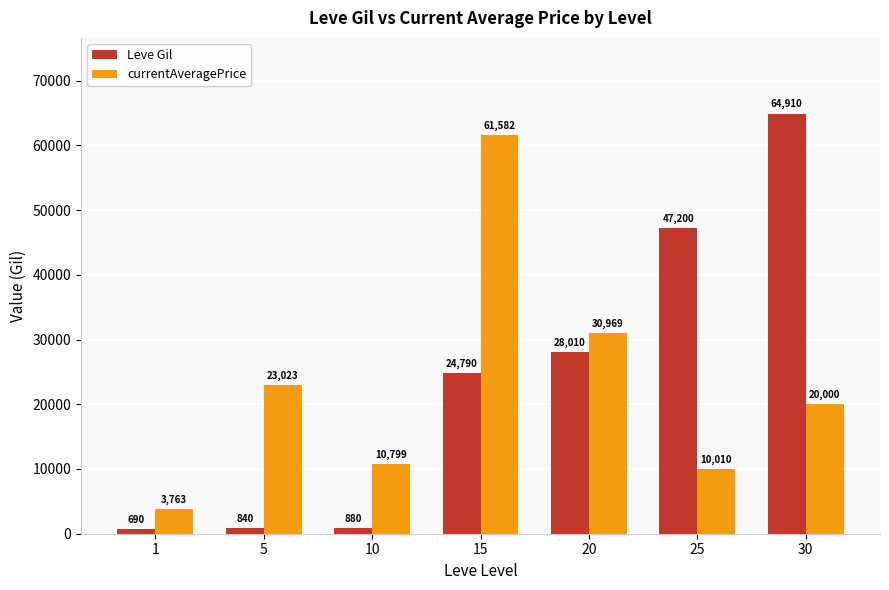

Rank the series by their average value, from lowest to highest.

currentAveragePrice, Leve Gil